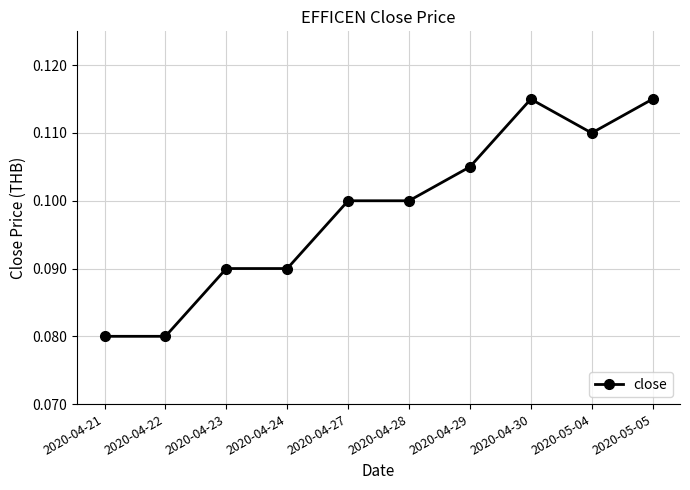

The chart shows a value of 0.0 at 2020-04-23. True or false?

False